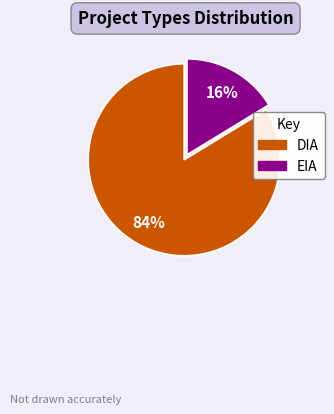

Which slice is the smallest?

EIA